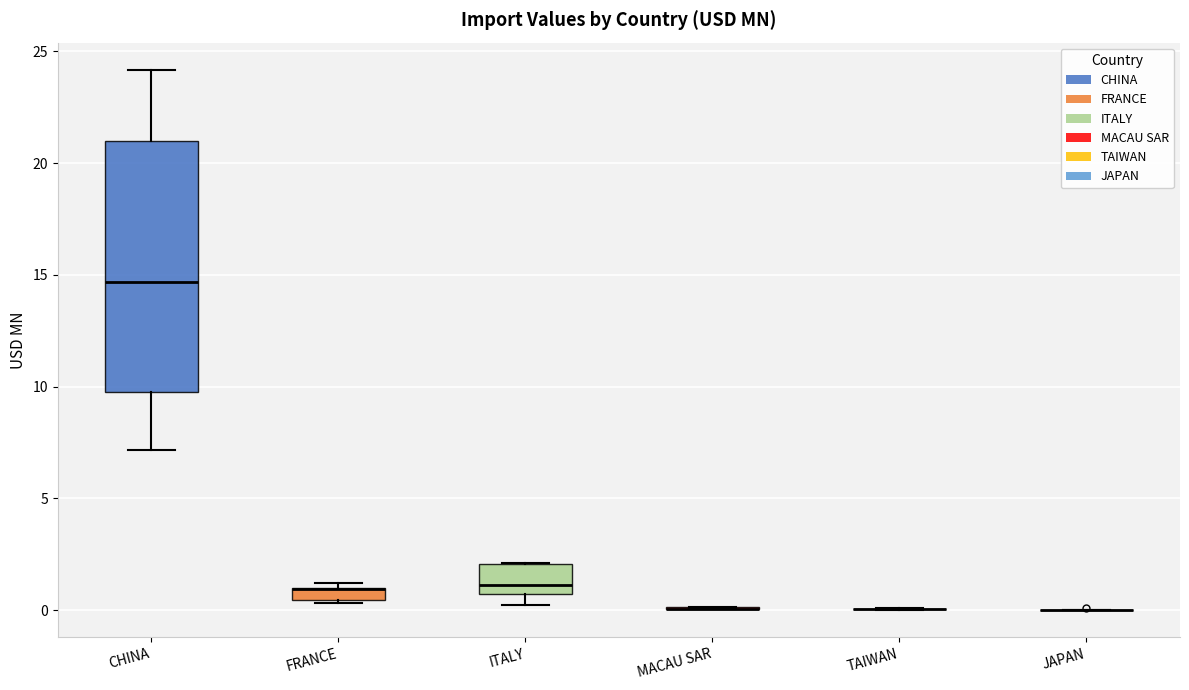

Comparing the boxes themselves (not the whiskers), which one is the tallest?

CHINA